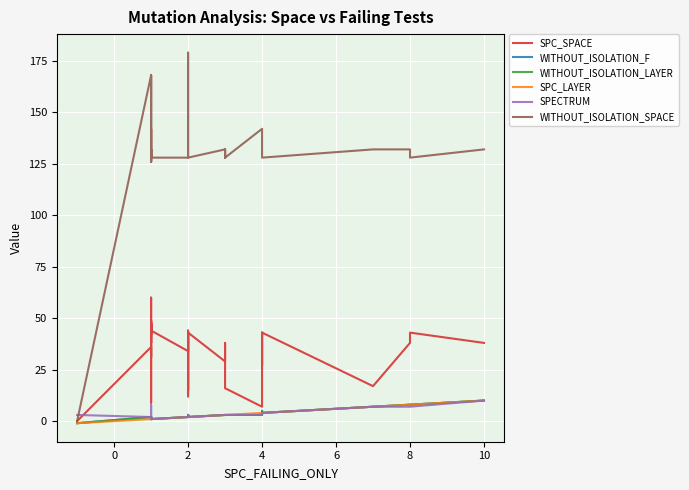

True or false: WITHOUT_ISOLATION_SPACE and WITHOUT_ISOLATION_LAYER intersect in this chart.

False